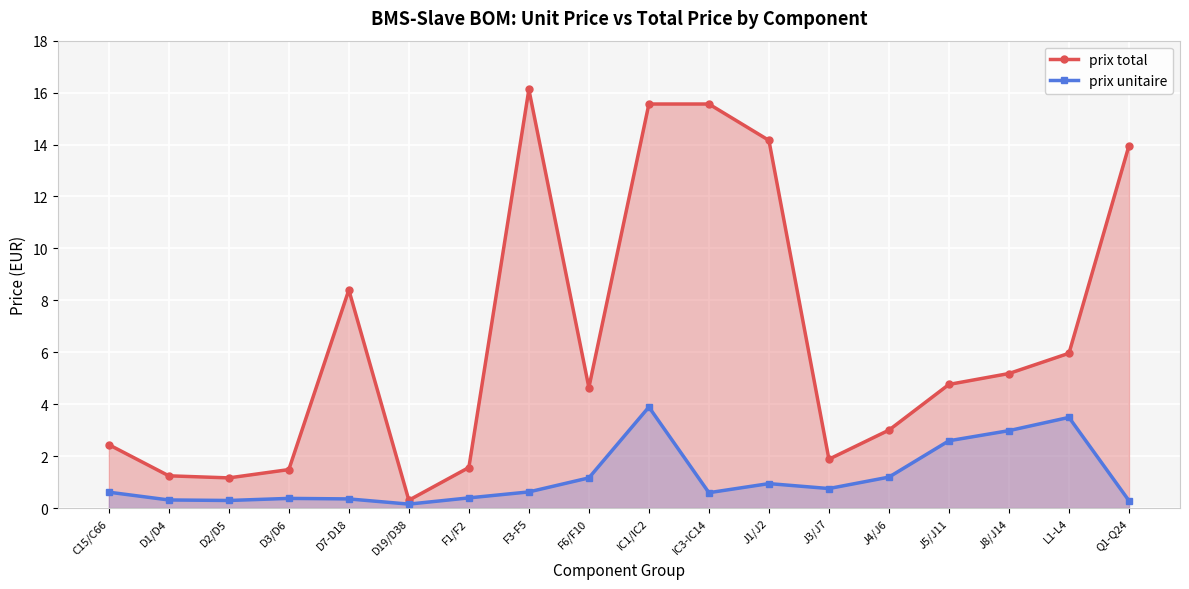

What is the approximate value of prix total at D7-D18?

8.4